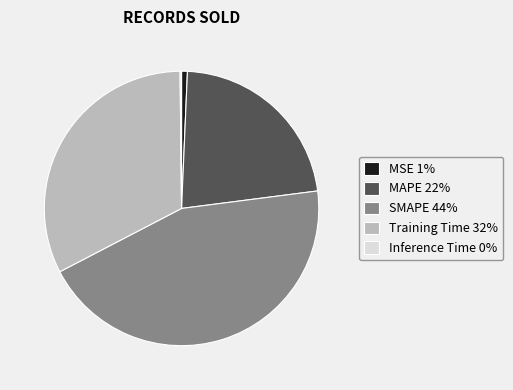

Is it true that MAPE is 22% of the pie?

True